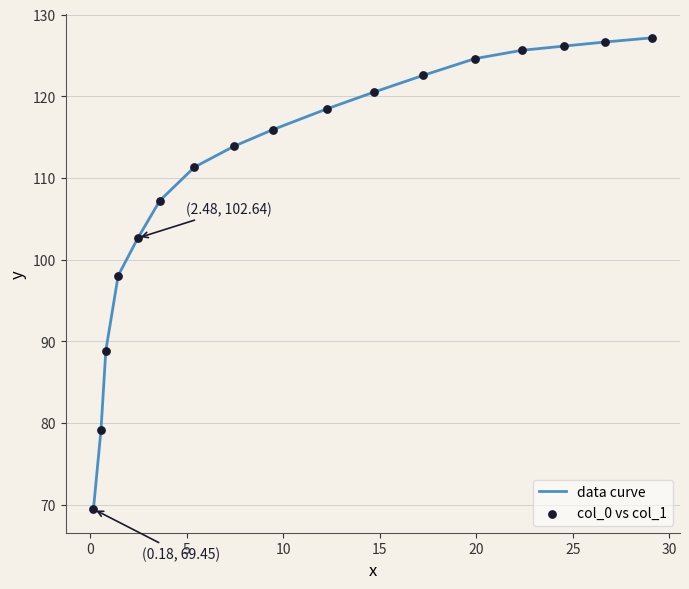

What is the difference between the maximum and minimum values?

57.7